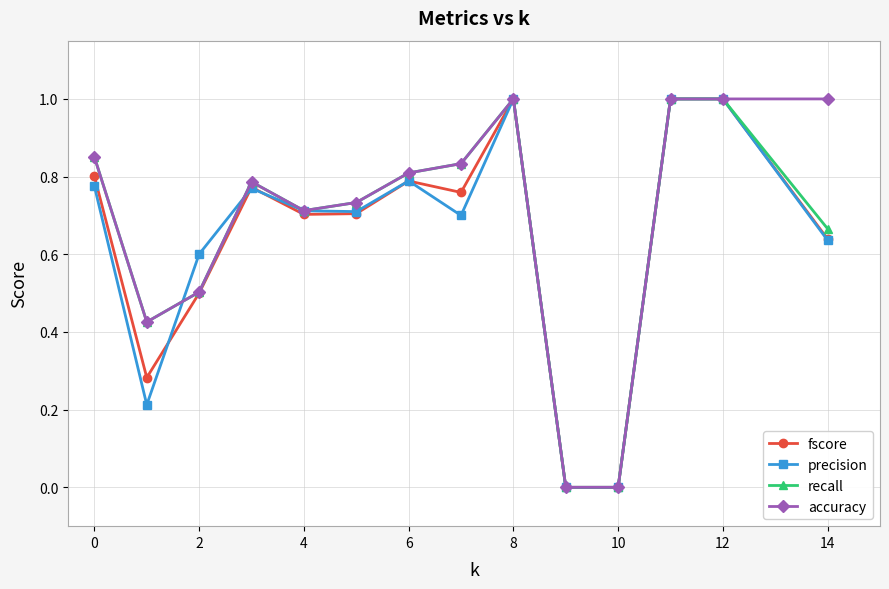

What is the highest value of the precision series?

1.0